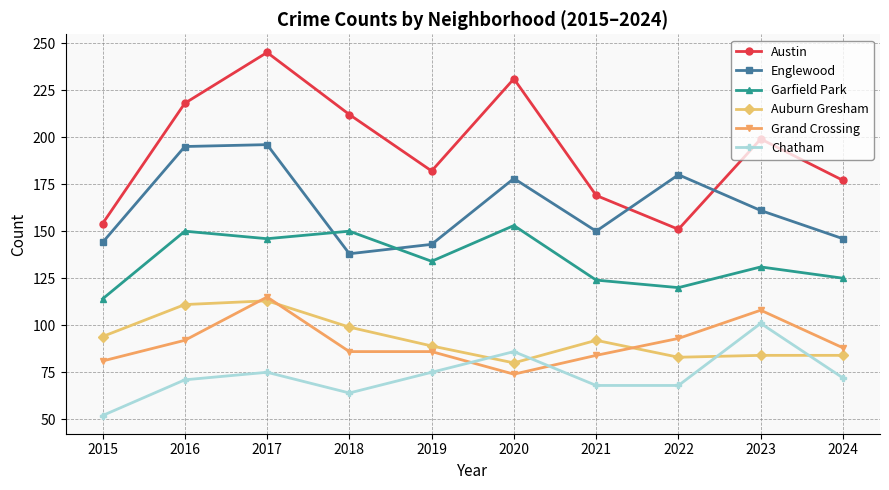

Which category has the highest value in the Chatham series?

2023